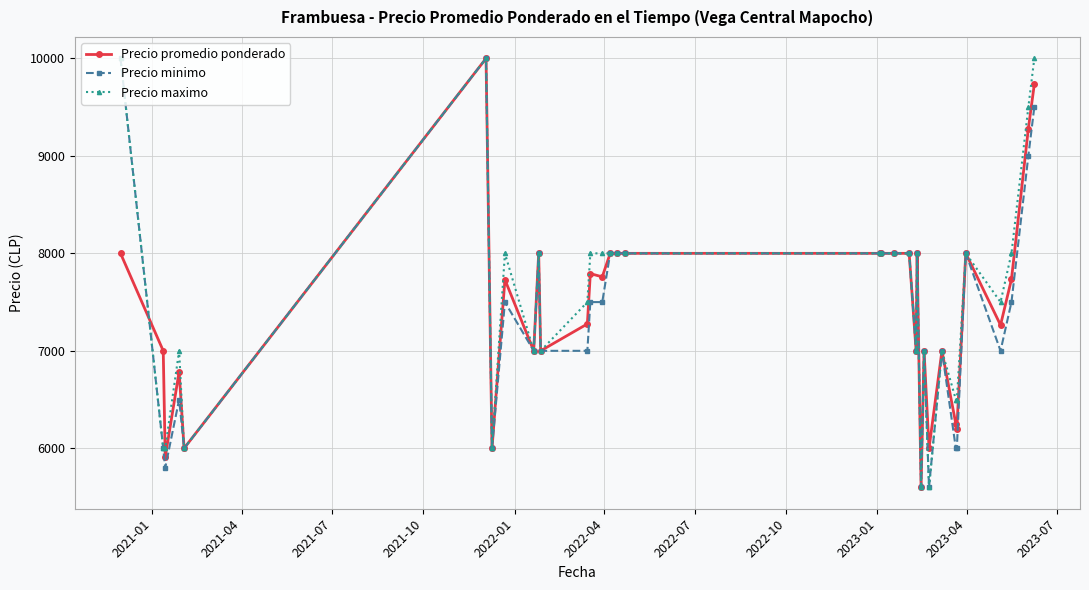

What is the value of the Precio maximo point at the 21st from the left?

8000